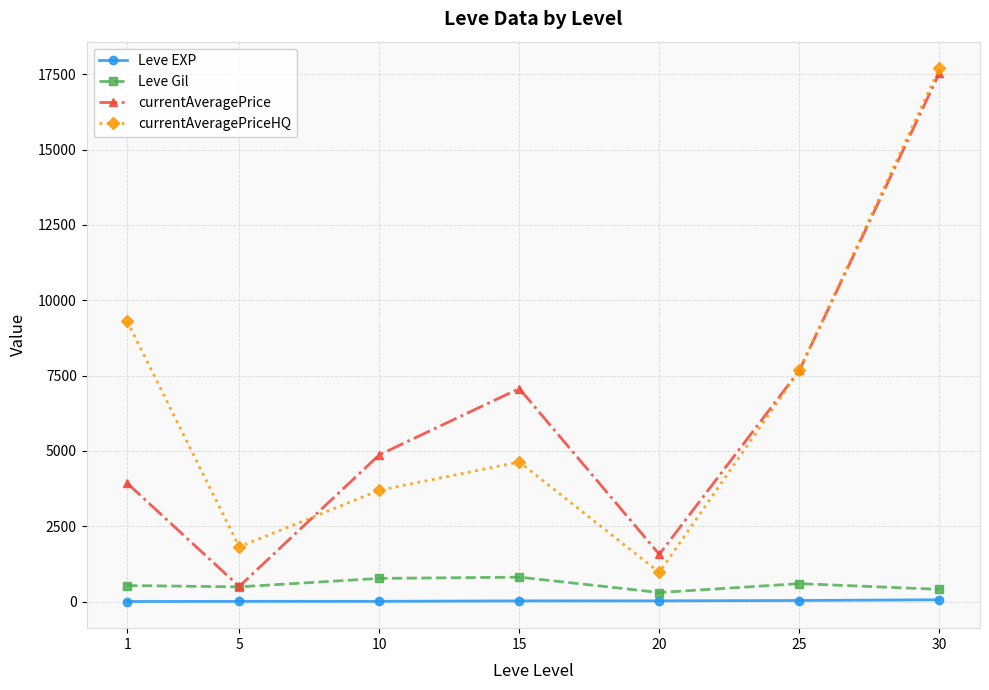

True or false: Leve EXP and currentAveragePriceHQ cross at least once.

False